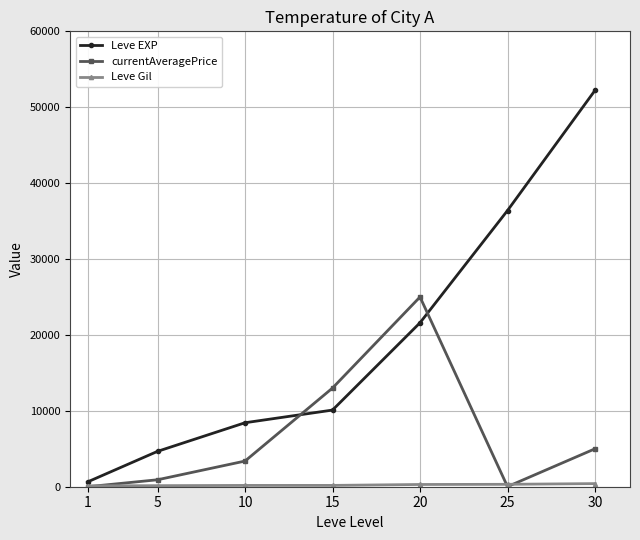

How many data points does each series have?

7